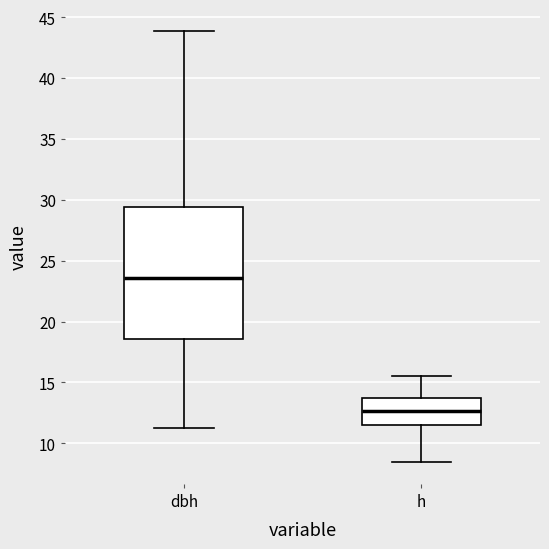

Where does the upper whisker of the box for dbh end on the y-axis? The values are not printed on the chart, so give them approximately, as read against the axis.

44.0